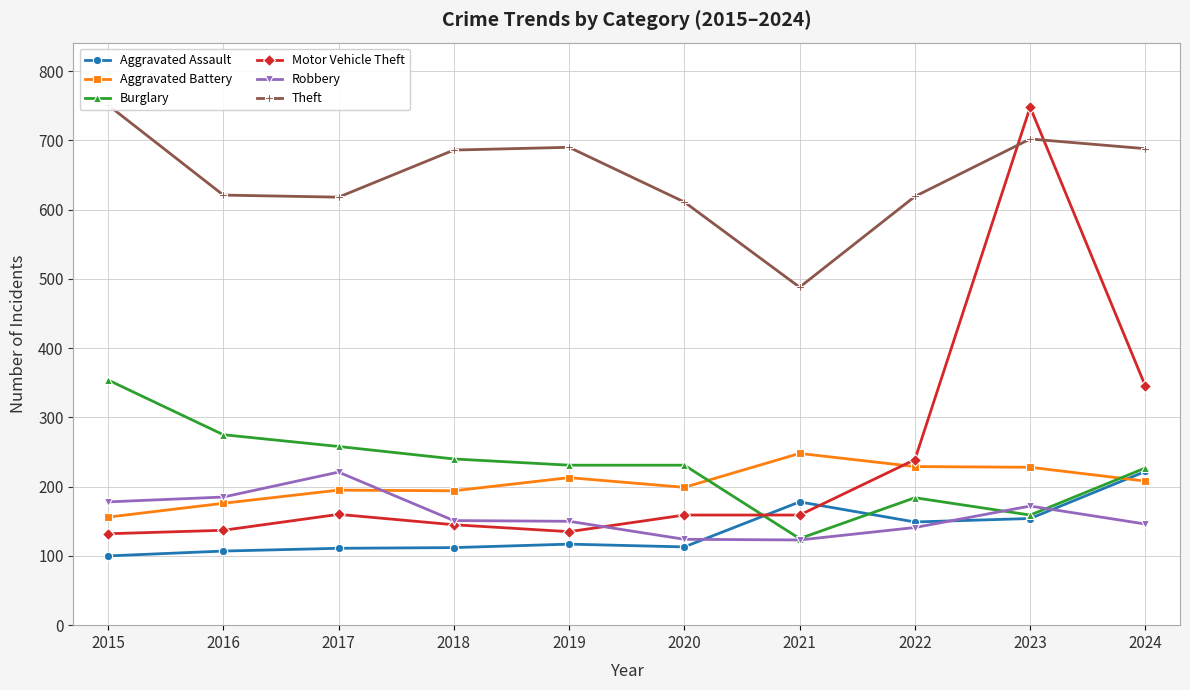

How many lines are shown in the chart?

6